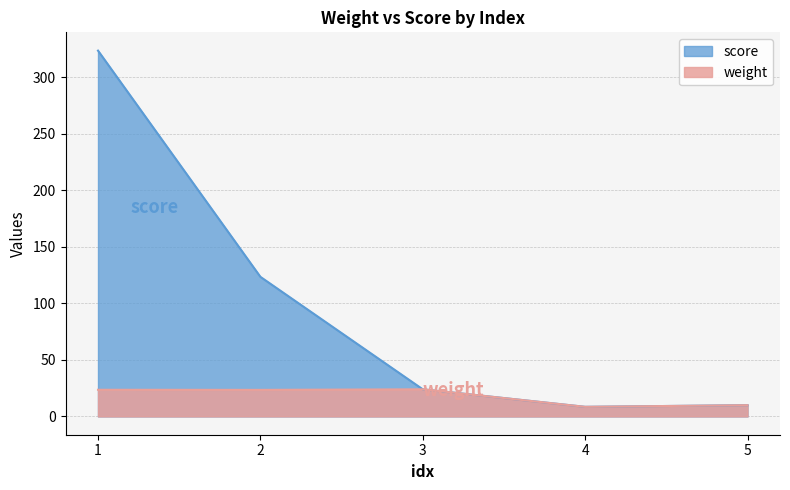

True or false: weight and score intersect in this chart.

False